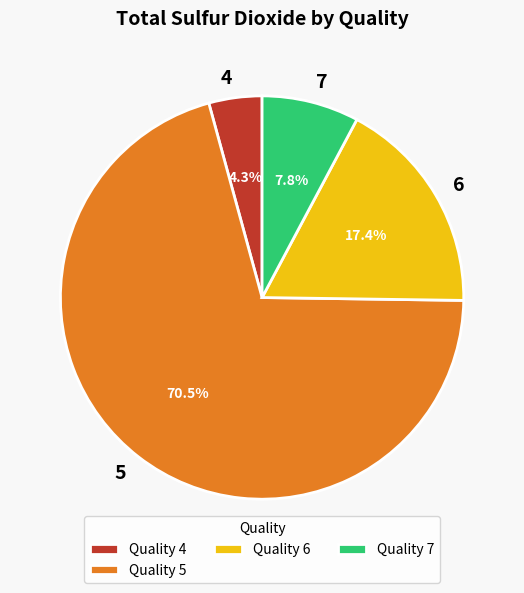

Combined, what portion of the pie is 4 and 6?

21.7%